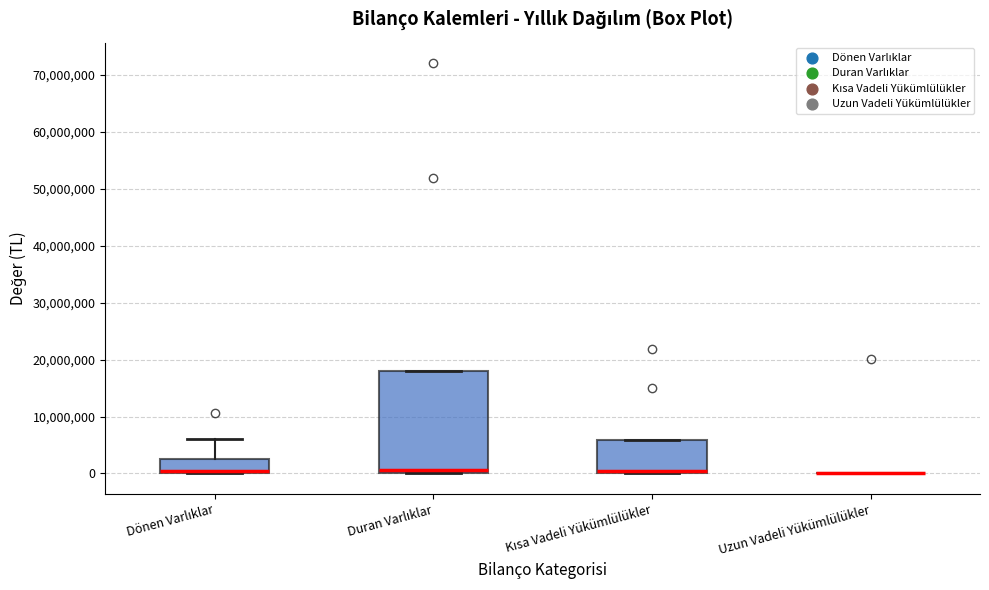

Reading left to right, transcribe this box plot: for each box, give where its median line is, the range the box spans, and where its two whiskers end, as read against the y-axis. The values are not printed on the chart, so give them approximately, as read against the axis.

Dönen Varlıklar: median 0 (just above the box's lower edge), box 0 to 3000000, whiskers 0 to 6000000
Duran Varlıklar: median 1000000, box 0 to 18000000, whiskers 0 to 18000000
Kısa Vadeli Yükümlülükler: median 0 (just above the box's lower edge), box 0 to 6000000, whiskers 0 to 6000000
Uzun Vadeli Yükümlülükler: box collapsed to a line at 0, whiskers 0 to 0